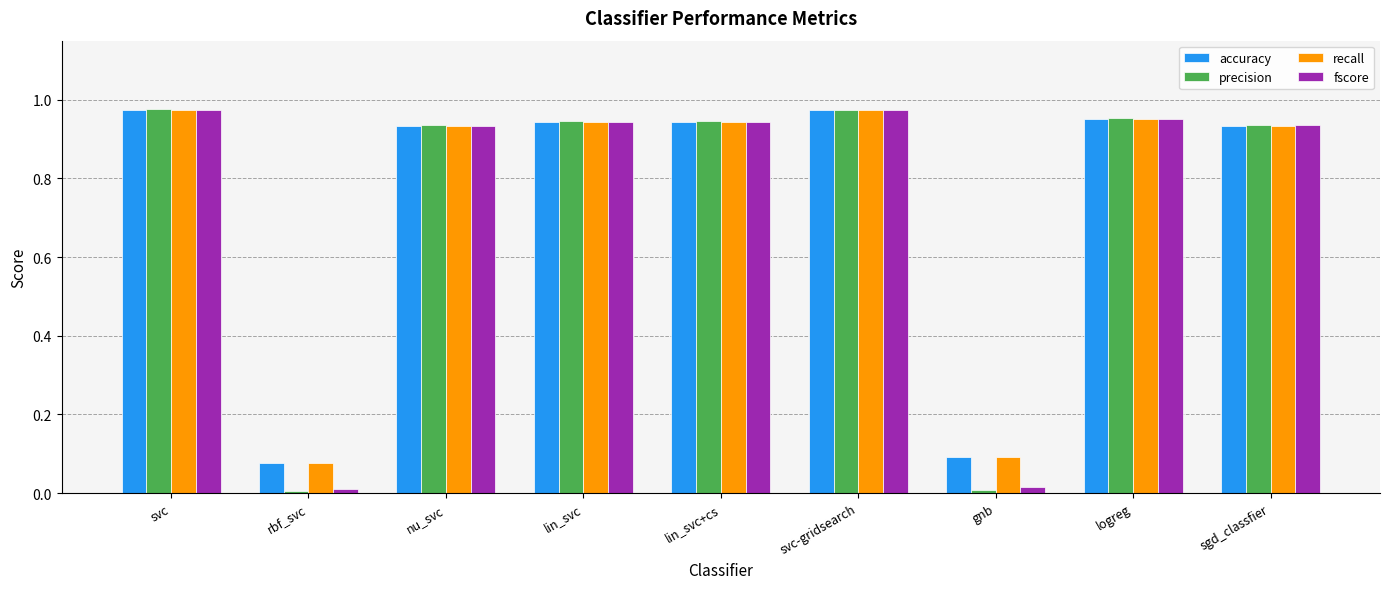

Which series has the widest spread of values?

precision